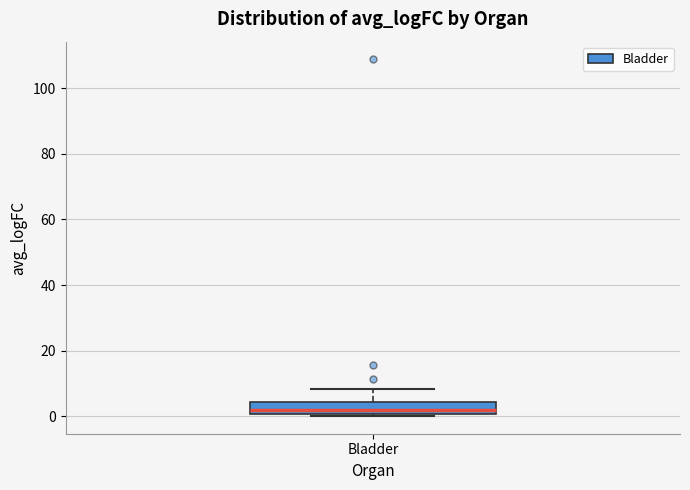

Where is the upper edge of the box for Bladder on the y-axis? The values are not printed on the chart, so give them approximately, as read against the axis.

4